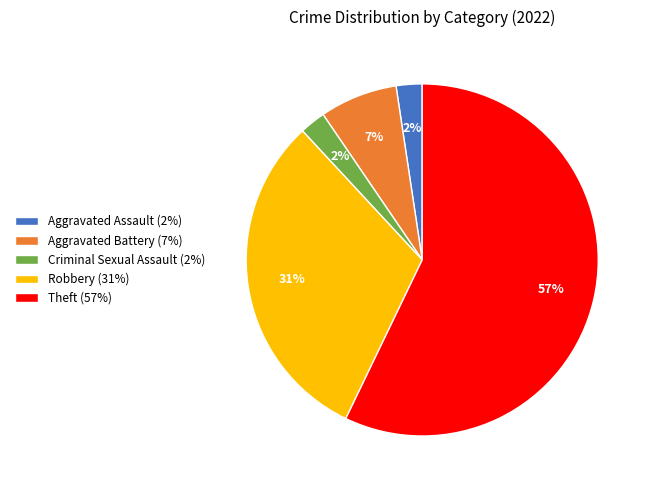

Count the number of slices in the pie.

5